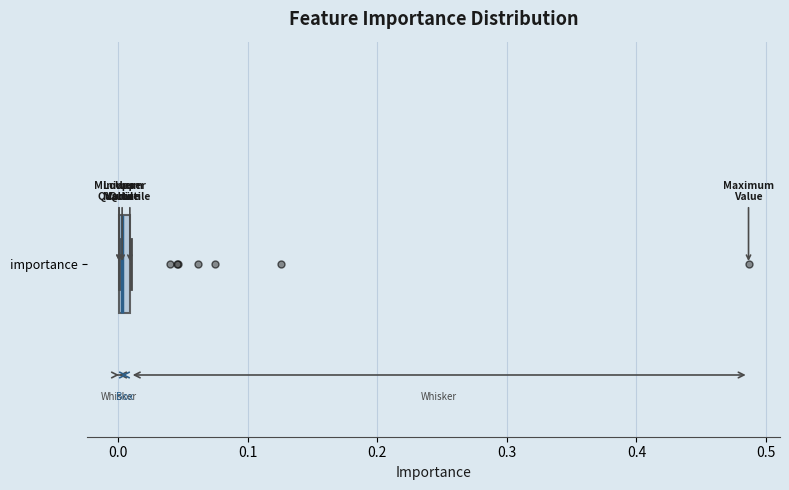

Where is the right edge of the box for importance on the x-axis? The values are not printed on the chart, so give them approximately, as read against the axis.

0.01